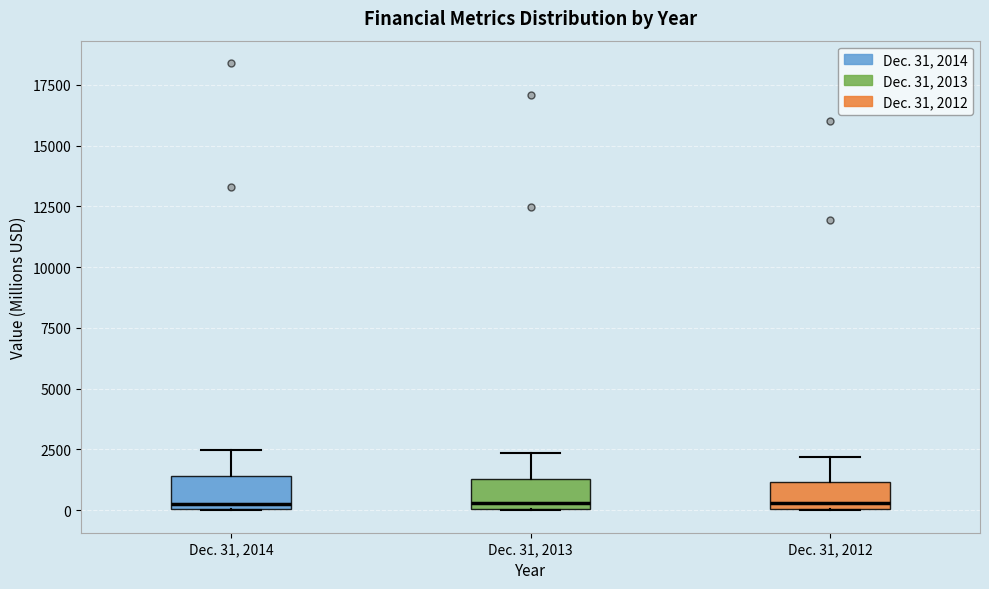

Where is the lower edge of the box for Dec. 31, 2014 on the y-axis? The values are not printed on the chart, so give them approximately, as read against the axis.

0